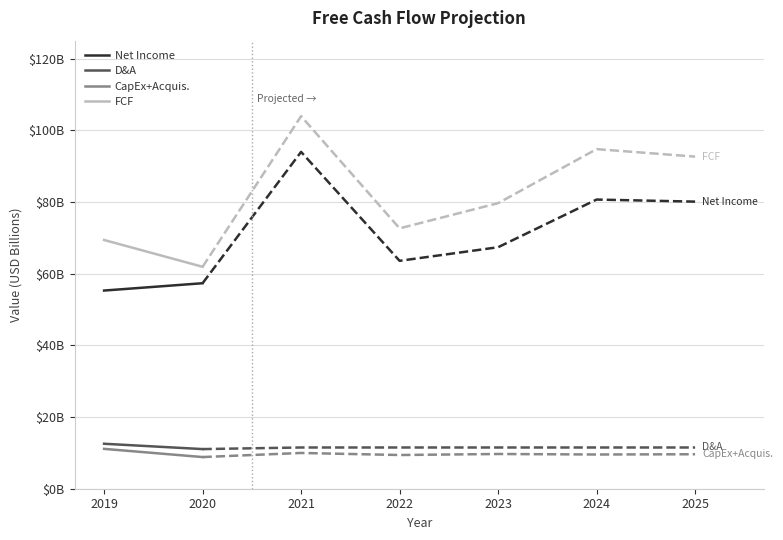

List the series in order of their peak value, highest first.

FCF, Net Income, D&A, CapEx+Acquis.